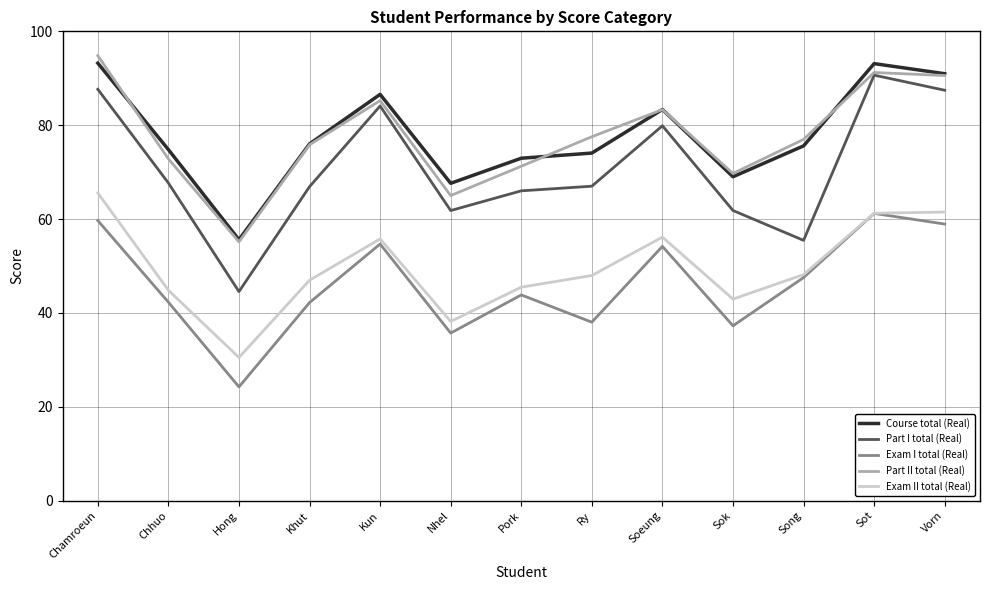

Rank the series at Ry from highest to lowest value.

Part II total (Real), Course total (Real), Part I total (Real), Exam II total (Real), Exam I total (Real)